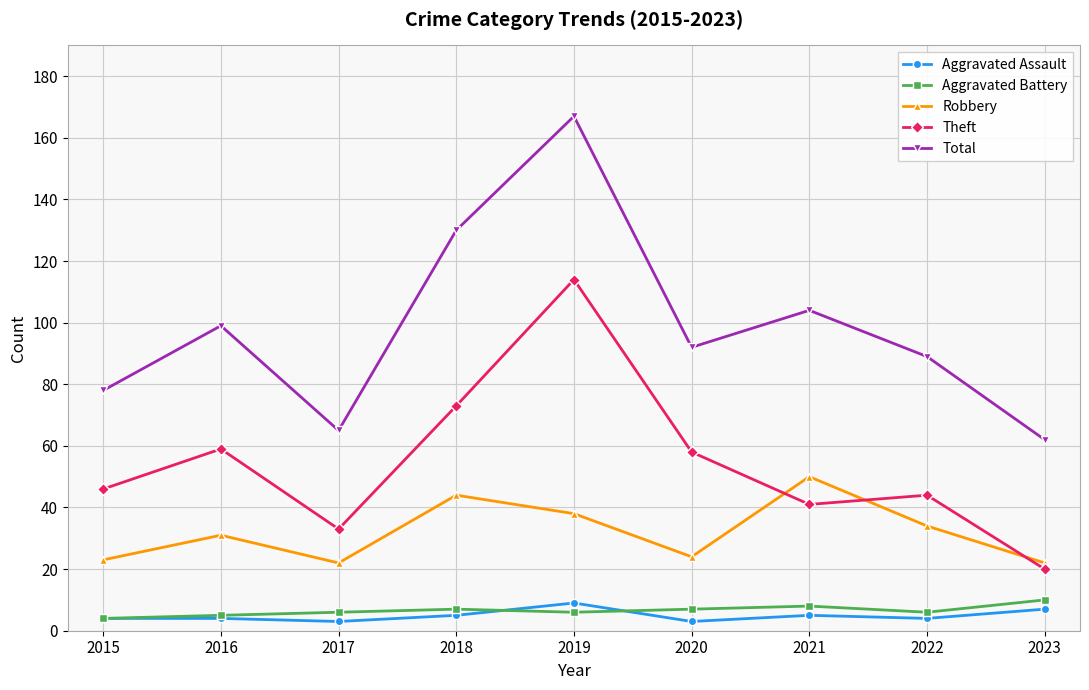

What is the spread (max minus min) of values at 2019?

161